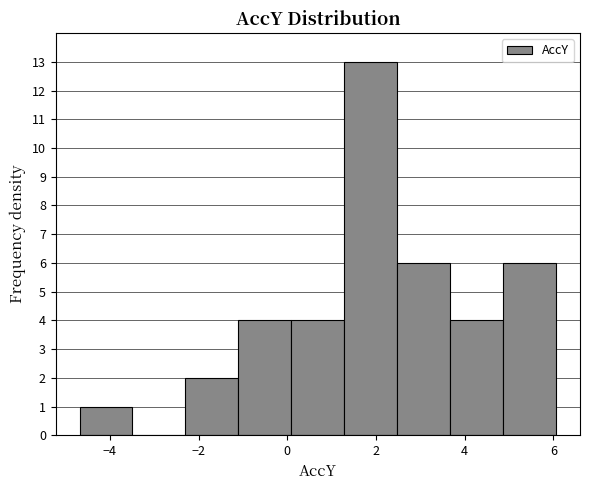

Over which range of the x-axis is the bar tallest?

1.2 to 2.4